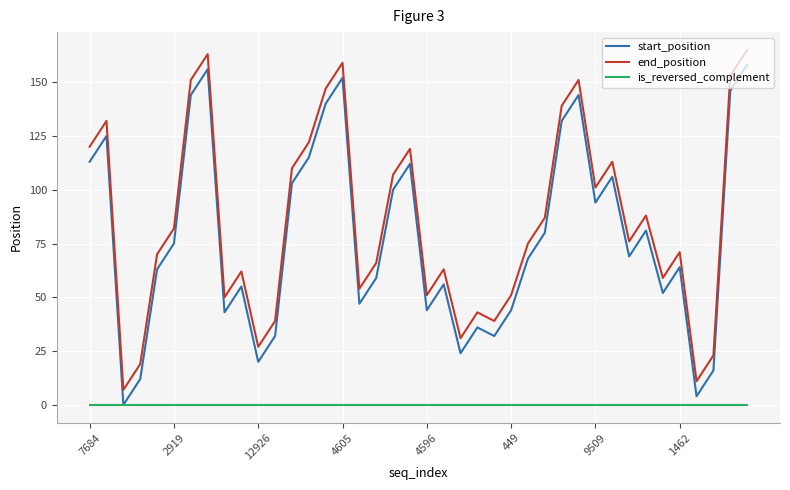

What is the greatest value displayed?

165